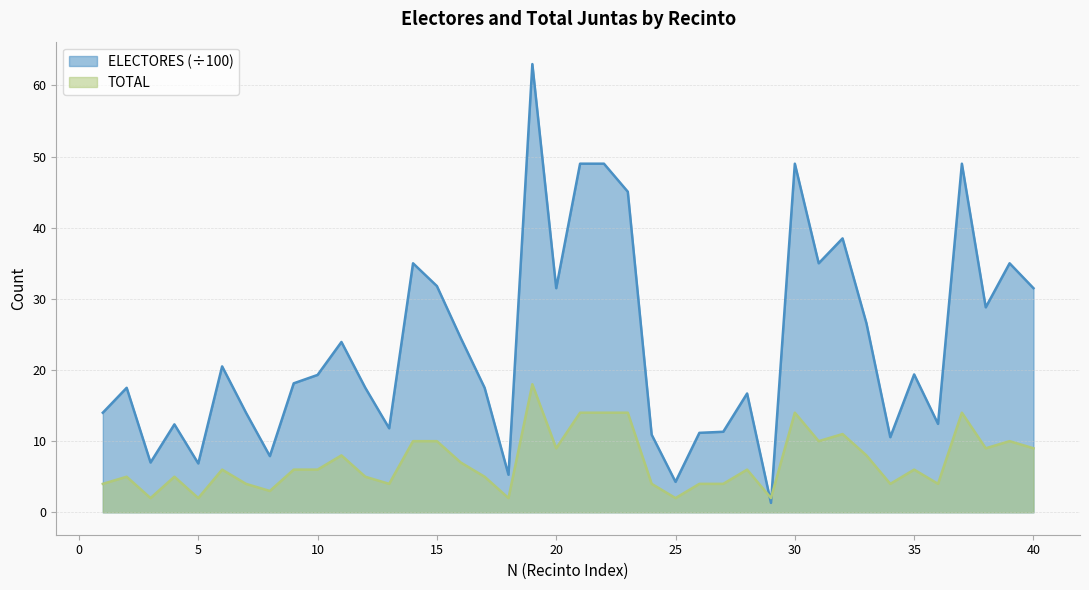

How many values in the ELECTORES series are below 19?

20